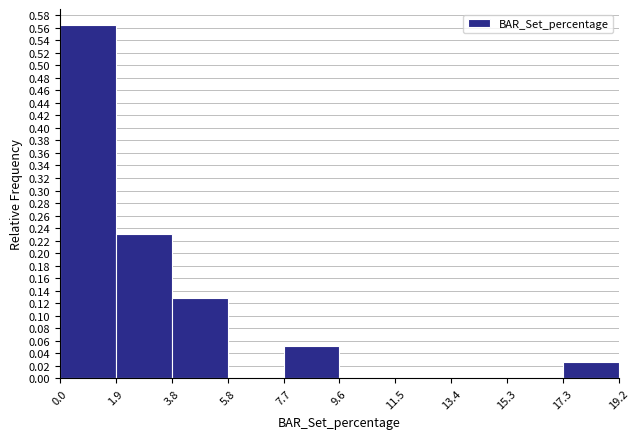

Reading left to right, list every bar in this chart as the range it spans on the x-axis followed by its height. The values are not printed on the chart, so give them approximately, as read against the axis.

0.0 to 1.9: 0.564
1.9 to 3.8: 0.230
3.8 to 5.8: 0.128
5.8 to 7.7: 0
7.7 to 9.6: 0.052
9.6 to 11.5: 0
11.5 to 13.4: 0
13.4 to 15.3: 0
15.3 to 17.3: 0
17.3 to 19.2: 0.026